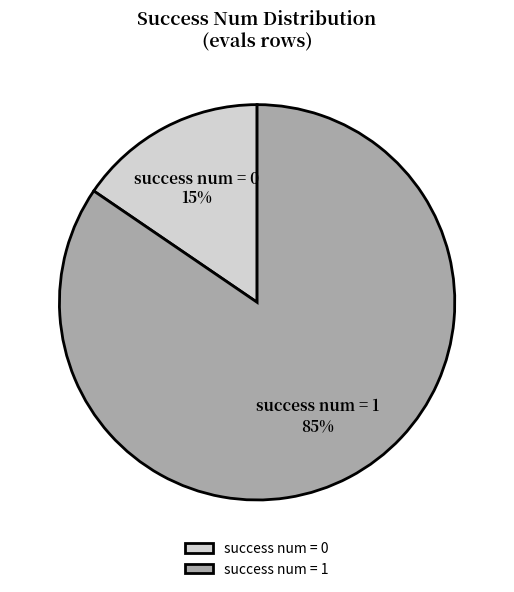

How many slices are in this pie chart?

2